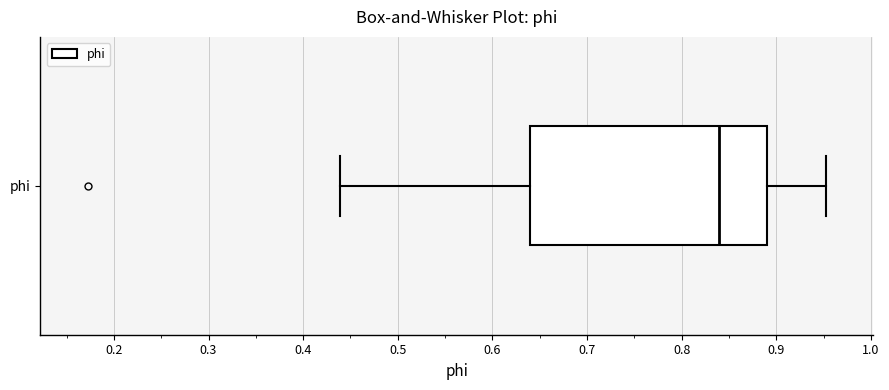

Read this box plot against the x-axis: the position of the median line, the range covered by the box, and the ends of both whiskers. The values are not printed on the chart, so give them approximately, as read against the axis.

median 0.84, box 0.64 to 0.89, whiskers 0.44 to 0.95